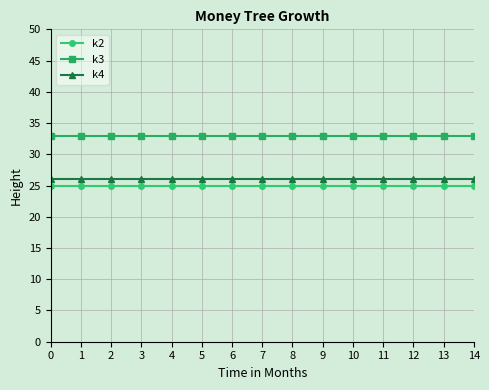

Is this an area chart (filled region under the line)?

No